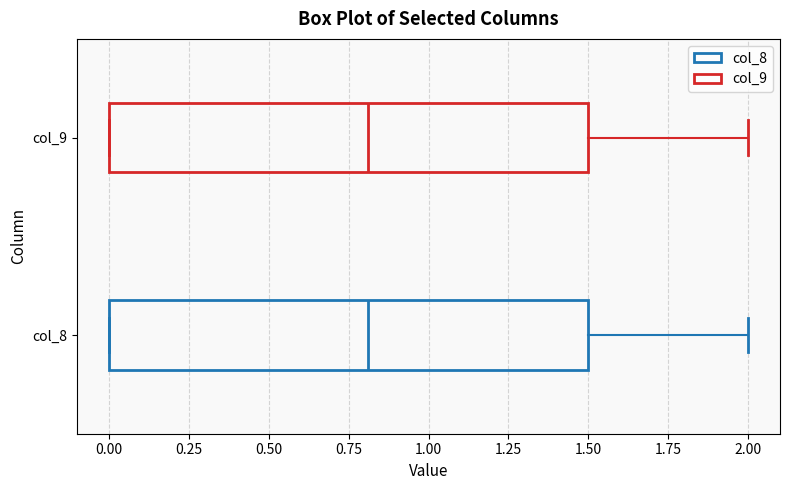

Reading bottom to top, transcribe this box plot: for each box, give where its median line is, the range the box spans, and where its two whiskers end, as read against the x-axis. The values are not printed on the chart, so give them approximately, as read against the axis.

col_8: median 0.8, box 0.0 to 1.5, whiskers 0.0 to 2.0
col_9: median 0.8, box 0.0 to 1.5, whiskers 0.0 to 2.0